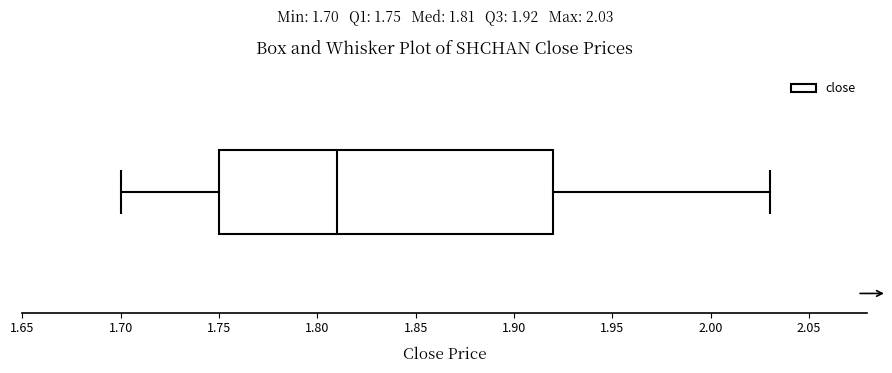

Read this box plot against the x-axis: the position of the median line, the range covered by the box, and the ends of both whiskers. The values are not printed on the chart, so give them approximately, as read against the axis.

median 1.81, box 1.75 to 1.92, whiskers 1.70 to 2.03